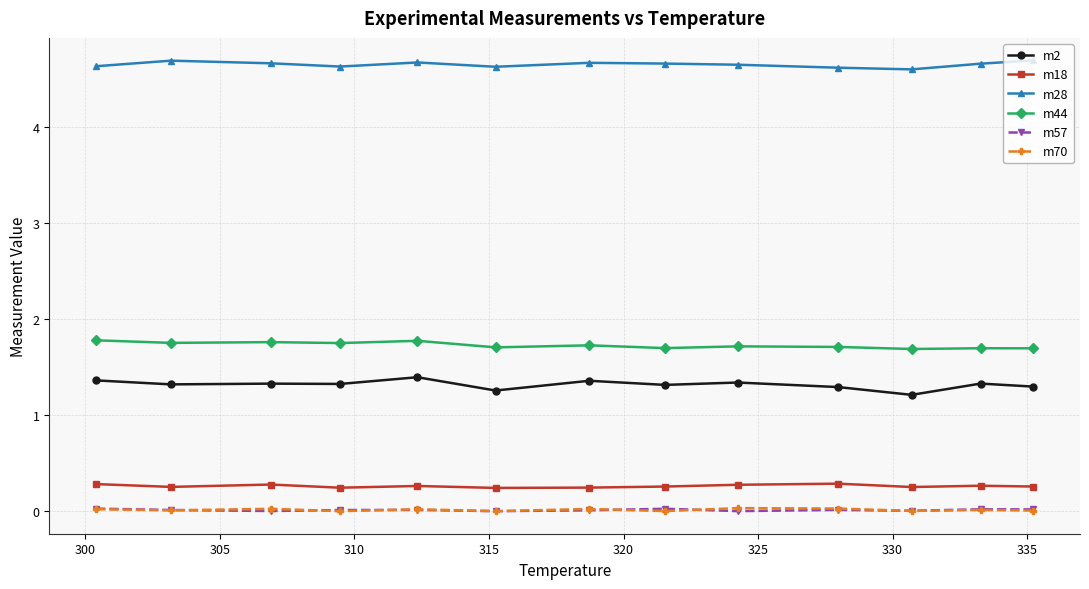

True or false: m18 and m2 cross at least once.

False